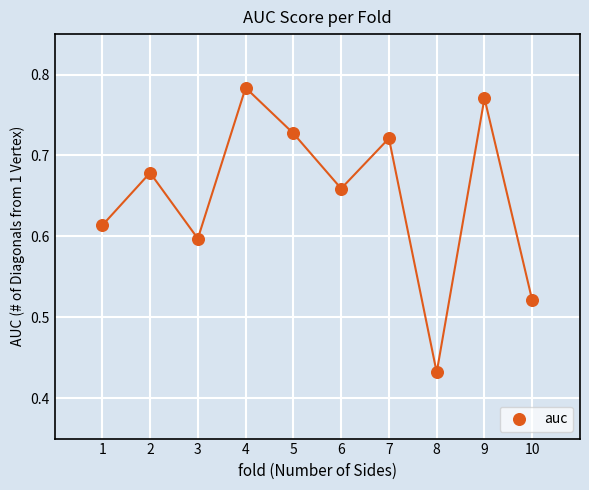

What is the average X value?

5.5